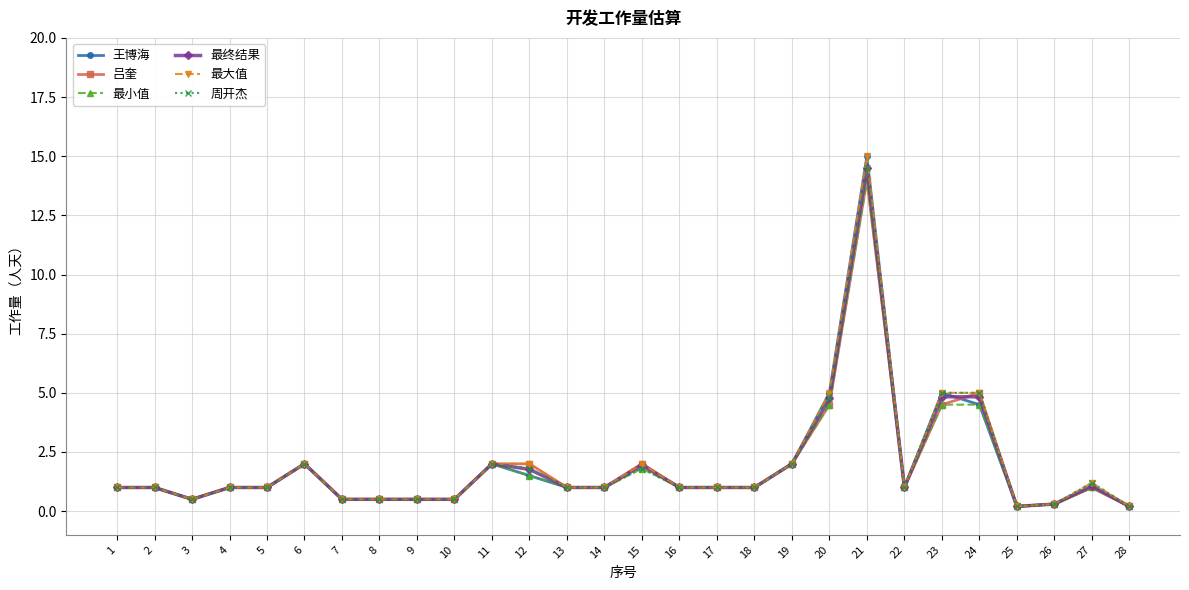

What is the difference between the 最大值 values at 2 and 9?

0.5